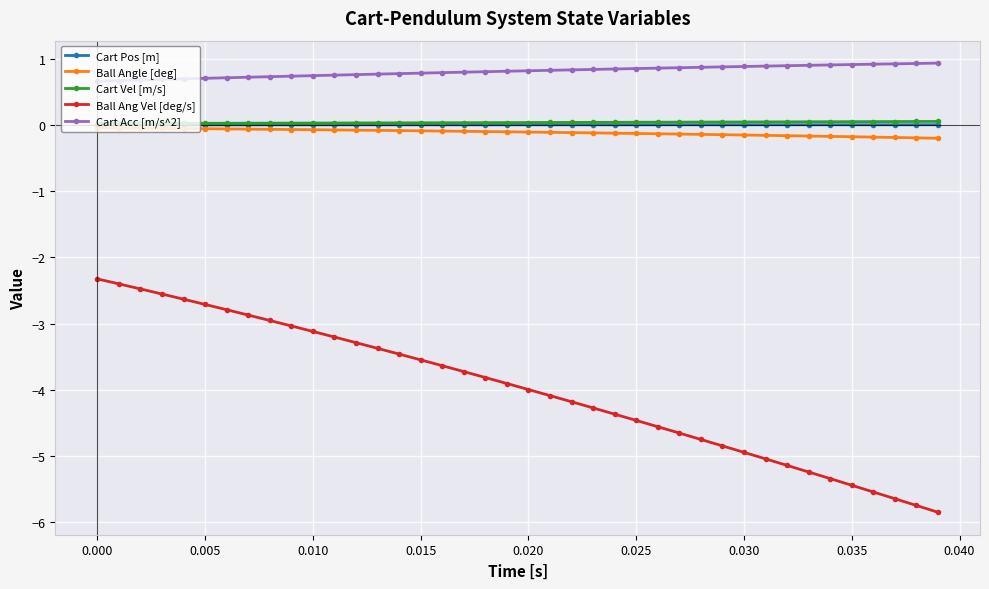

What is the value of the Cart Acc [m/s^2] point at the 8th from the left?

0.7